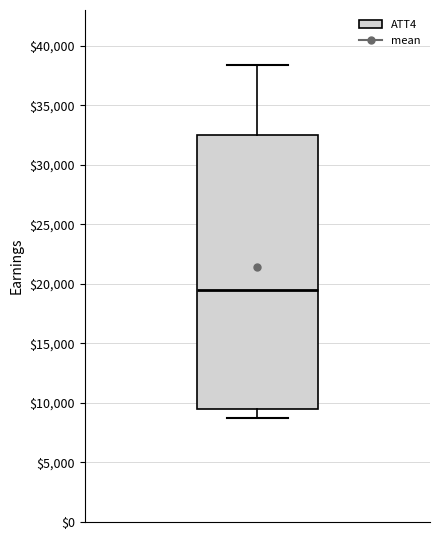

Where does the lower whisker of the box end on the y-axis? The values are not printed on the chart, so give them approximately, as read against the axis.

8500